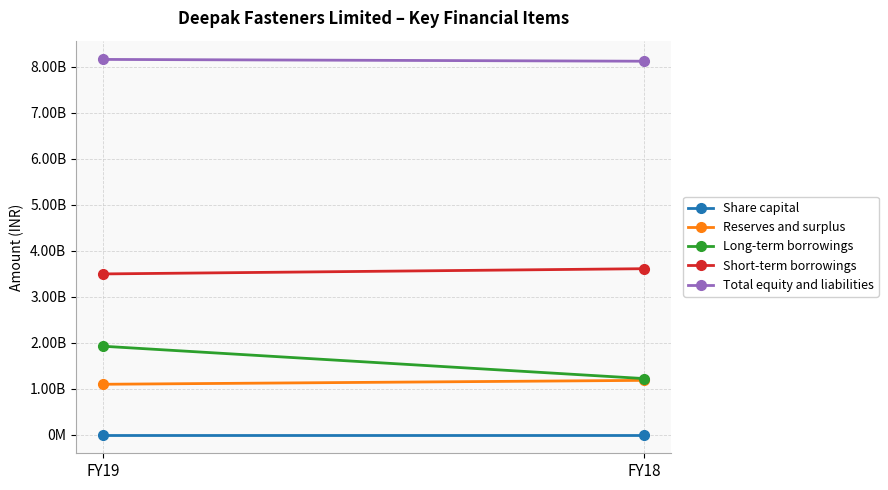

Which series has the largest range (max minus min)?

Long-term borrowings